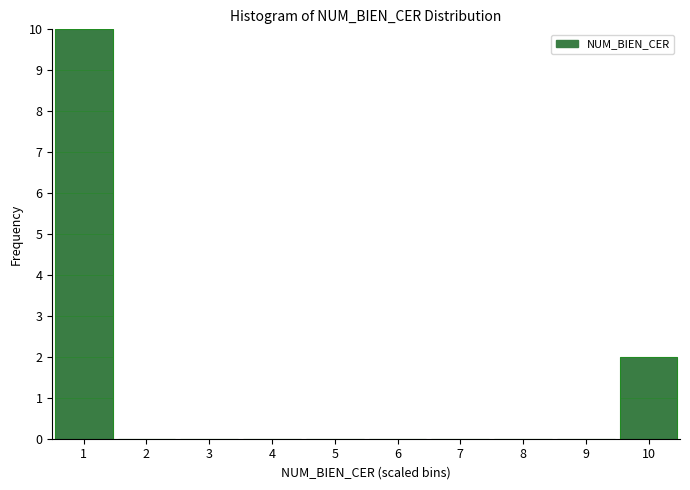

Reading left to right, list all the values displayed in this chart.

1=10	2=0	3=0	4=0	5=0	6=0	7=0	8=0	9=0	10=2